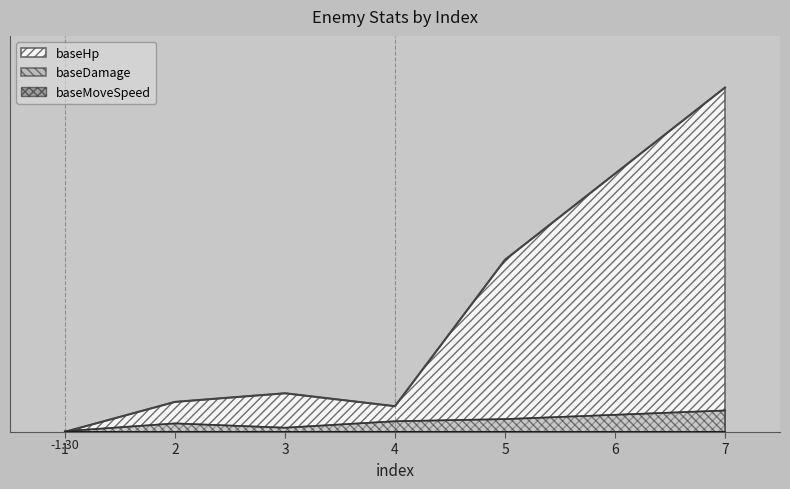

True or false: baseHp and baseMoveSpeed cross at least once.

False